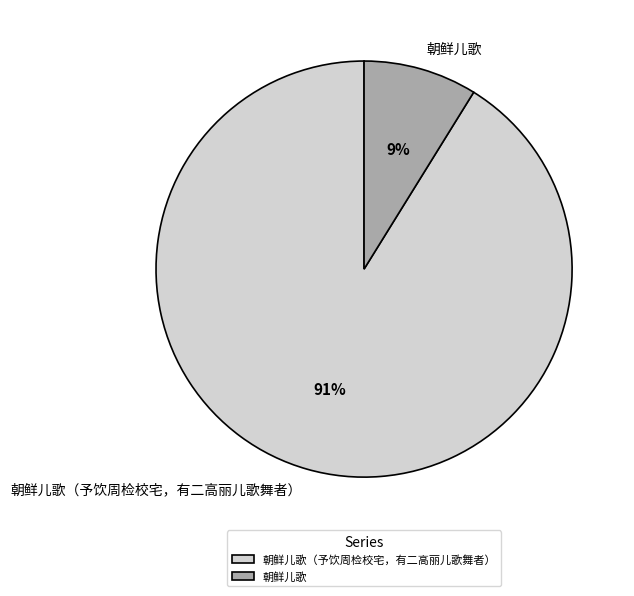

Count the number of slices in the pie.

2